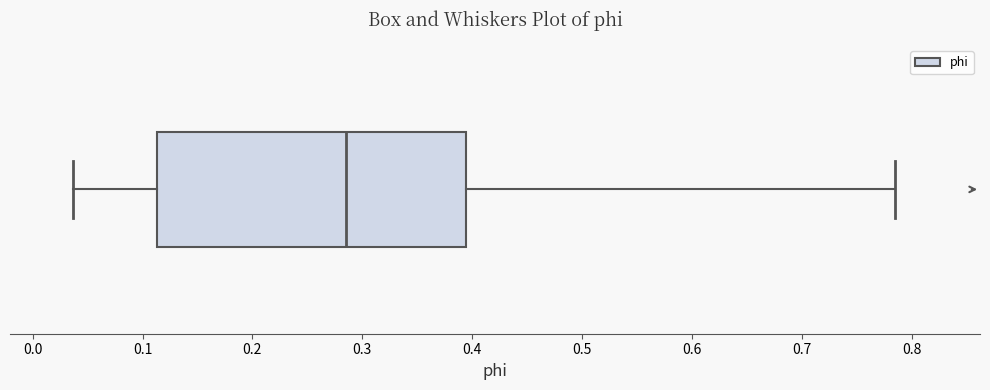

Where does the right whisker of the box end on the x-axis? The values are not printed on the chart, so give them approximately, as read against the axis.

0.78